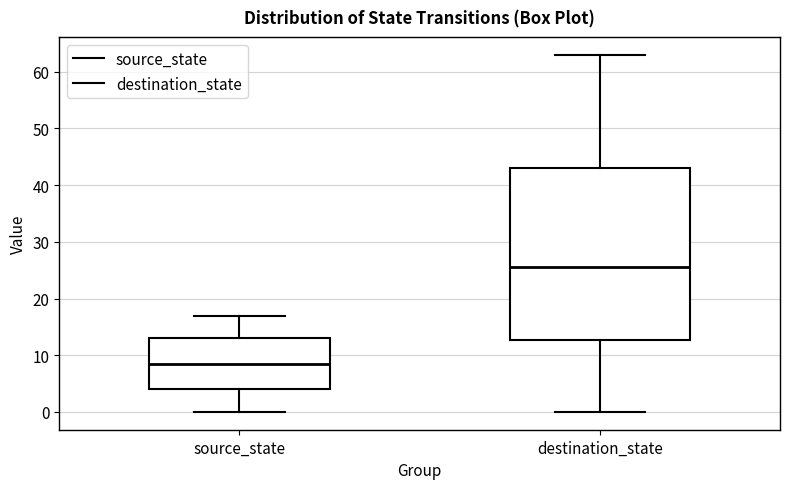

Which box has the lowest median line?

source_state